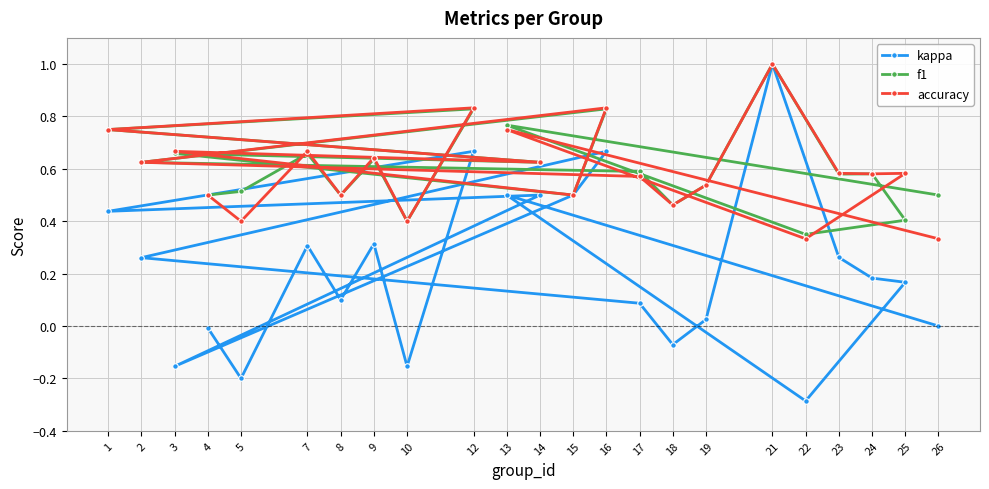

Is this an area chart (filled region under the line)?

No